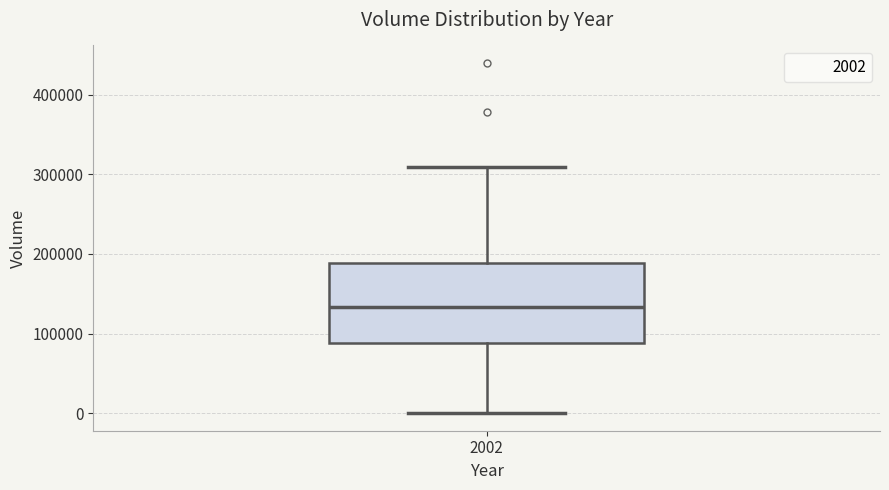

Where is the lower edge of the box at x = 2002 on the y-axis? The values are not printed on the chart, so give them approximately, as read against the axis.

90000